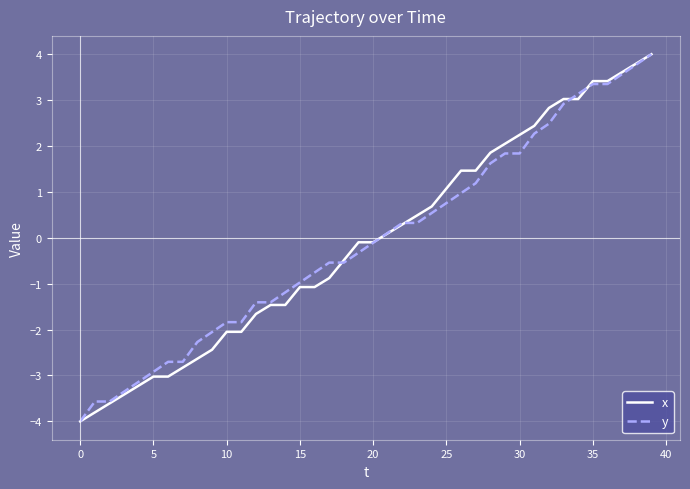

What is the greatest value displayed?

4.0